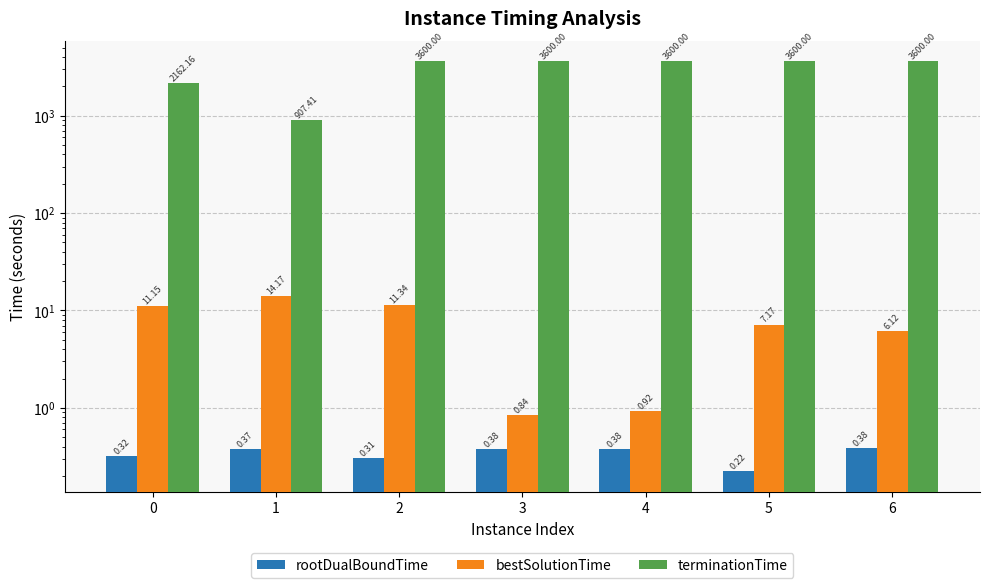

Which category has the lowest value across all series?

5